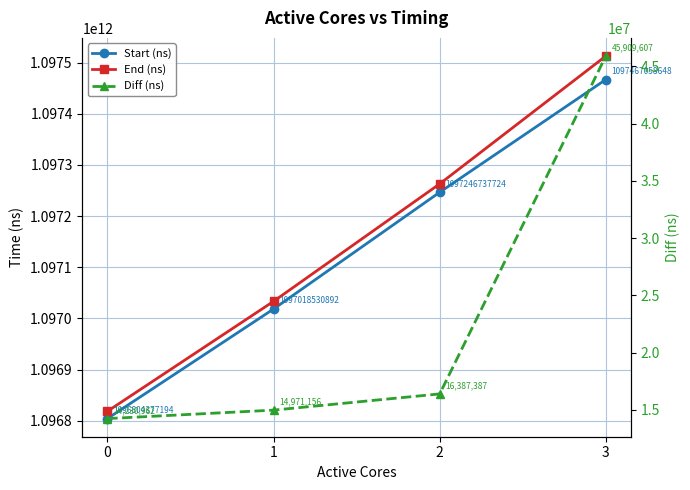

How many values in the Start (ns) series are below 1097246737724?

2